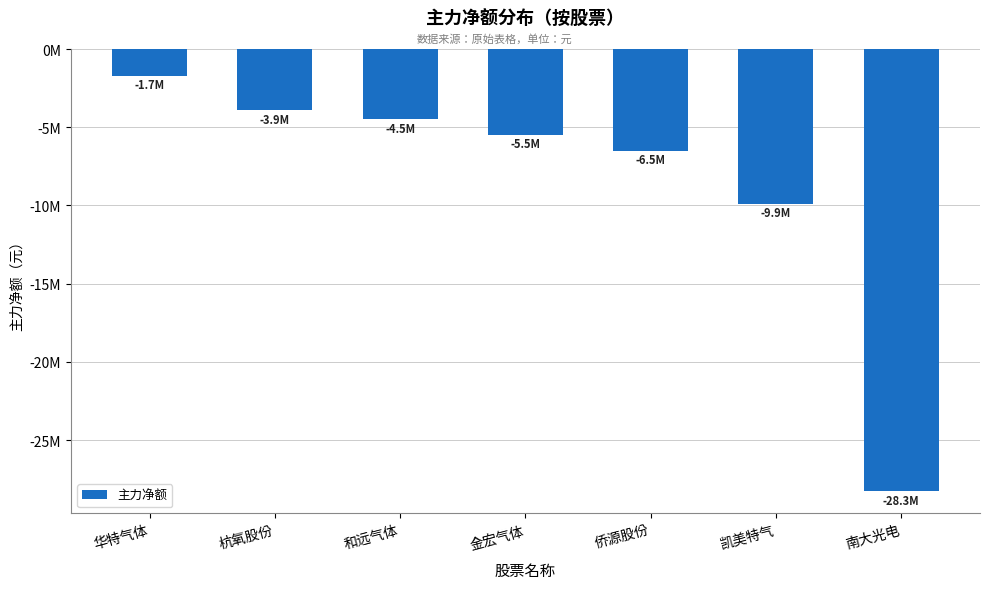

Rank the categories by value from highest to lowest.

华特气体, 杭氧股份, 和远气体, 金宏气体, 侨源股份, 凯美特气, 南大光电